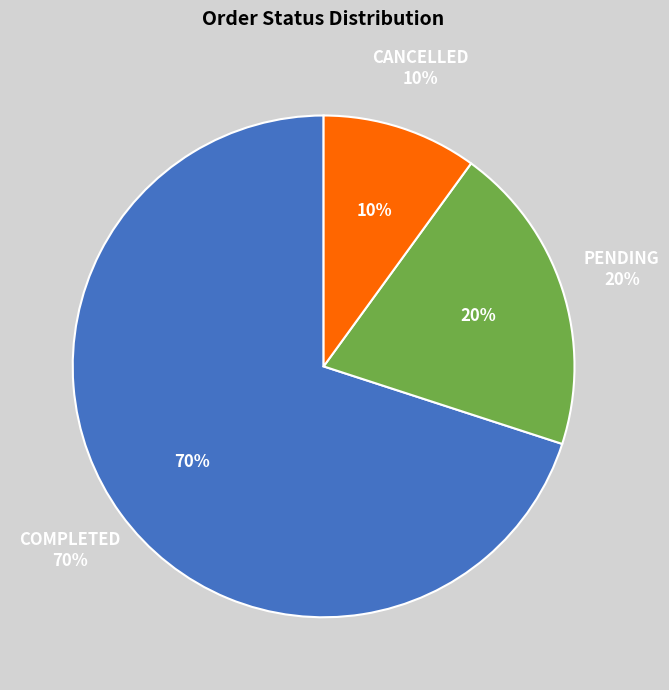

Which category accounts for the majority?

COMPLETED